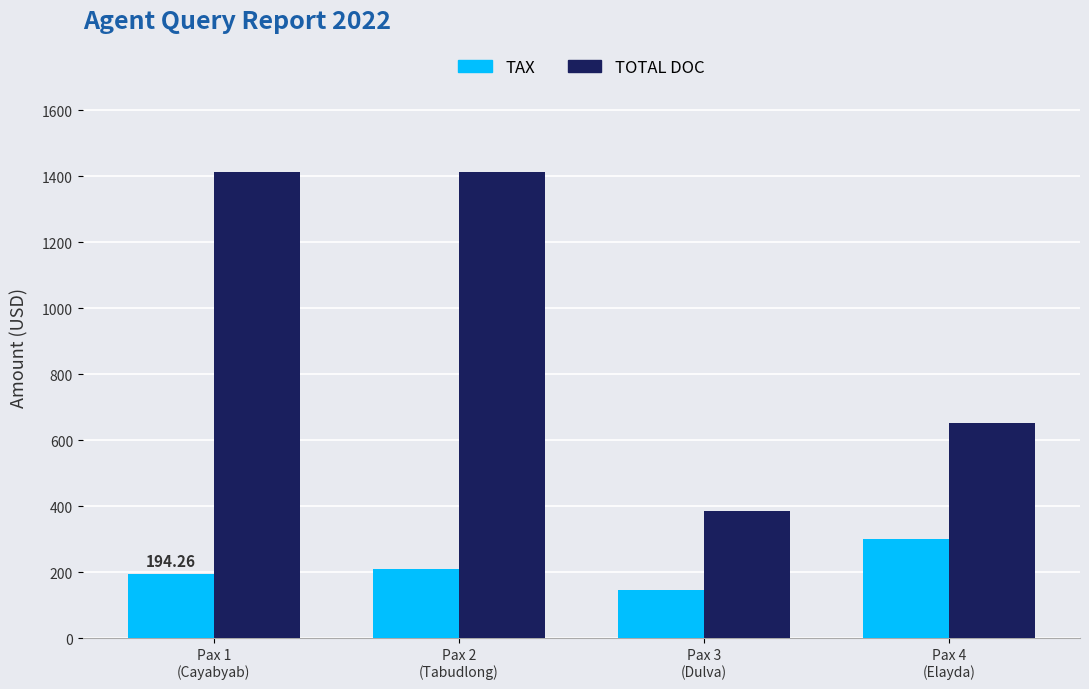

Which series has the largest total across all categories?

TOTAL DOC